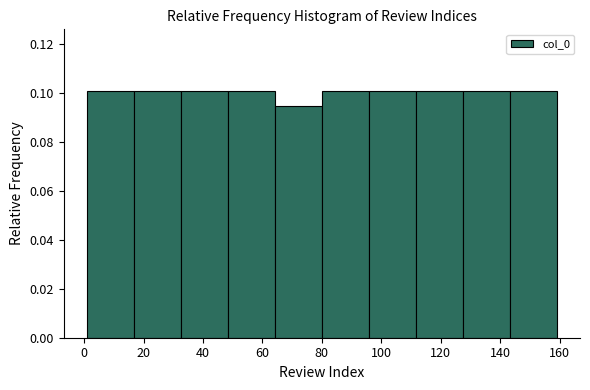

What is the height of the bar covering 64.2 to 80.0 on the x-axis? Neither the bar edges nor the heights are printed on the chart, so give them approximately, as read against the axes.

0.094